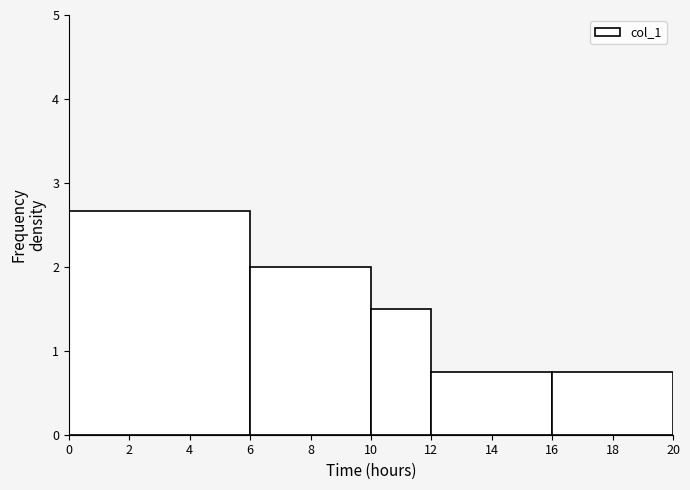

Which range on the x-axis has the tallest bar?

0 to 6